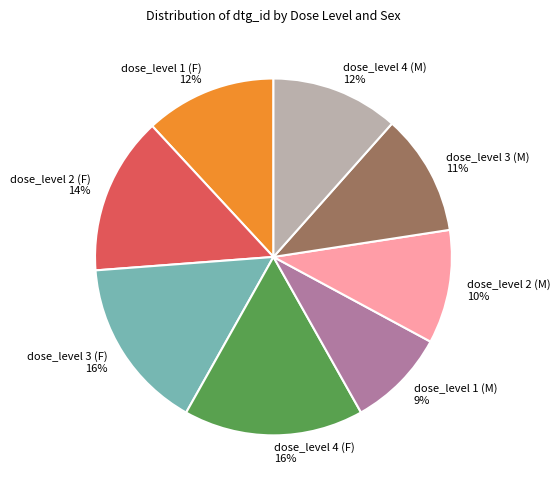

How many segments does this pie chart have?

8